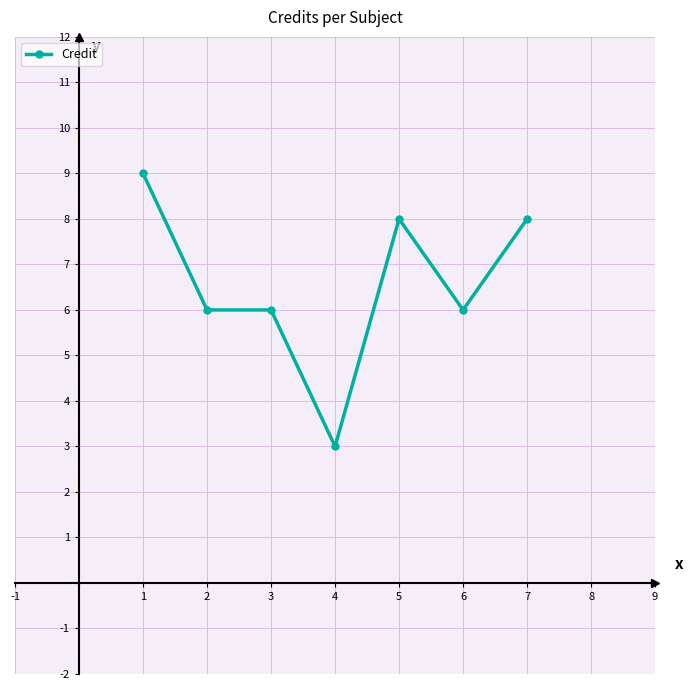

What is the sum of all values?

46